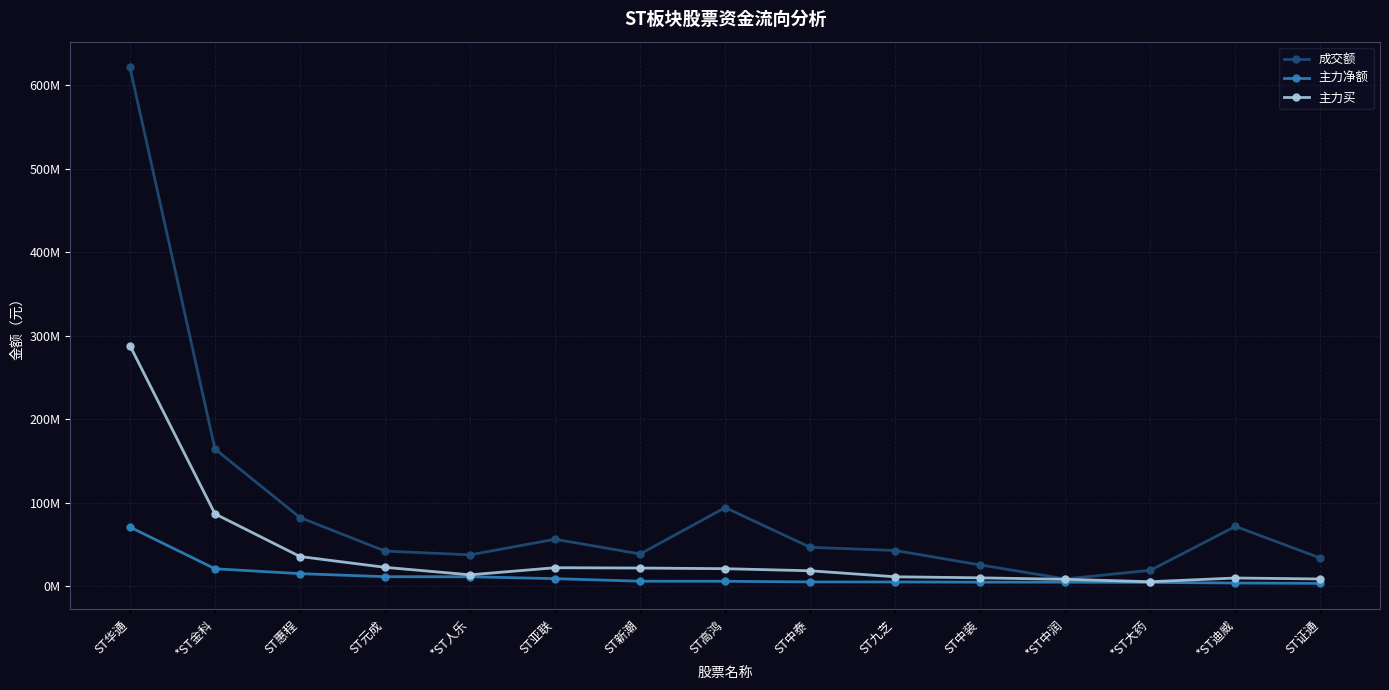

What are all the series names shown in the legend?

成交额, 主力净额, 主力买